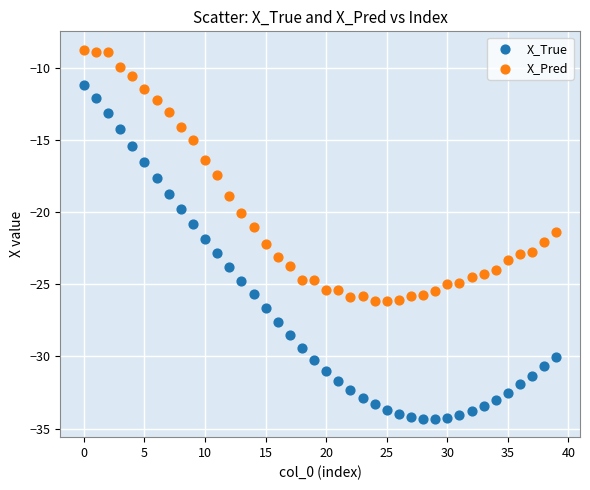

Which series has the widest spread of Y values?

X_True